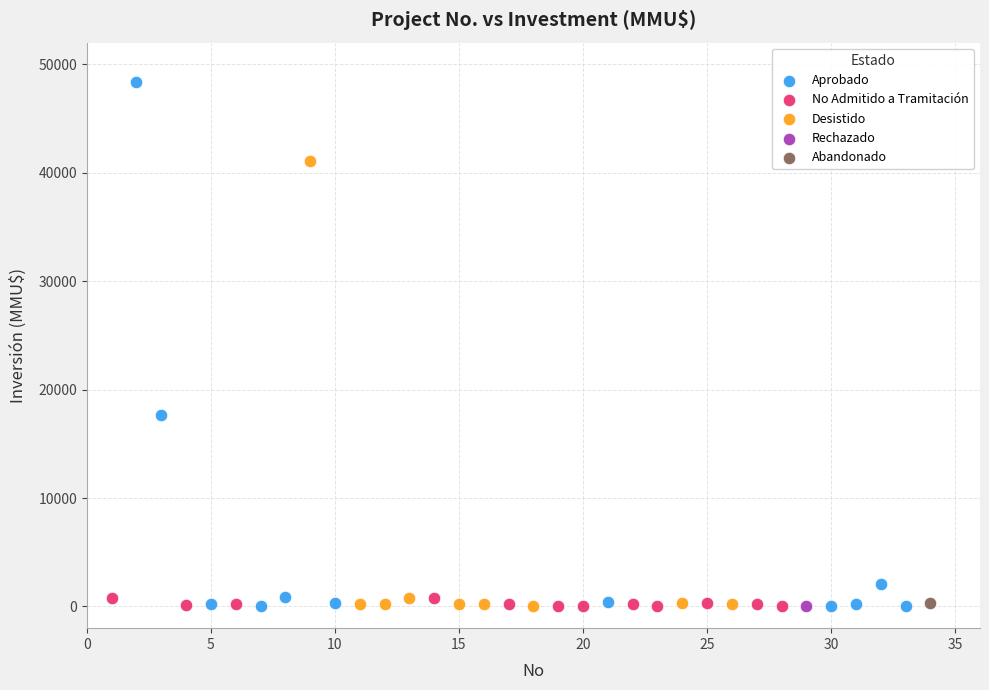

What are all the series names shown in the legend?

Aprobado, No Admitido a Tramitación, Desistido, Rechazado, Abandonado